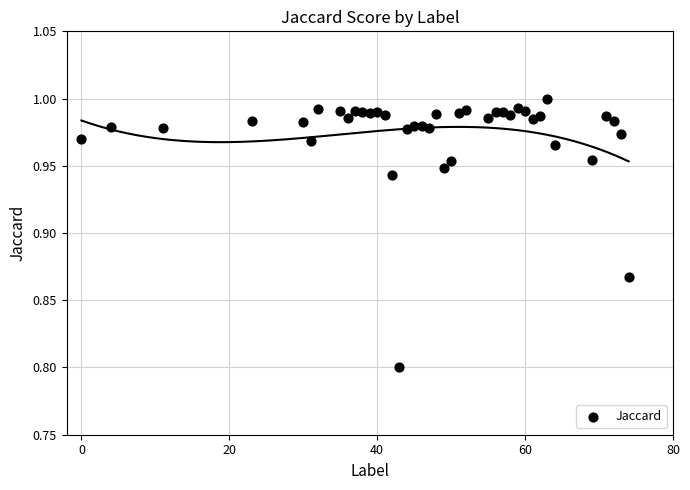

What Y value in the scatter plot is closest to 0?

0.8